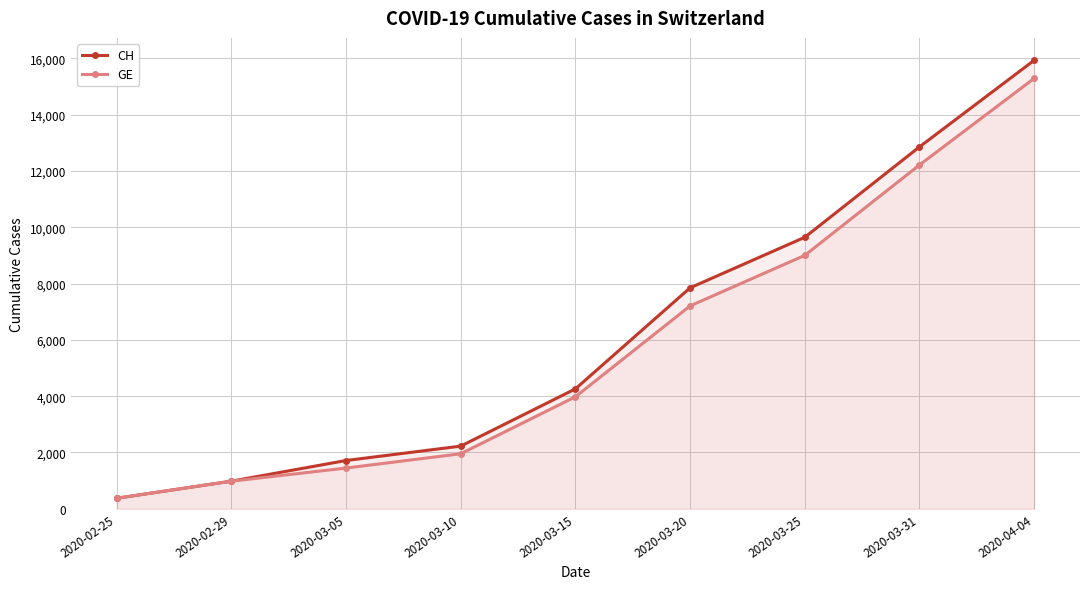

Is the value of CH at 2020-02-29 greater than the value of GE at 2020-02-29?

No